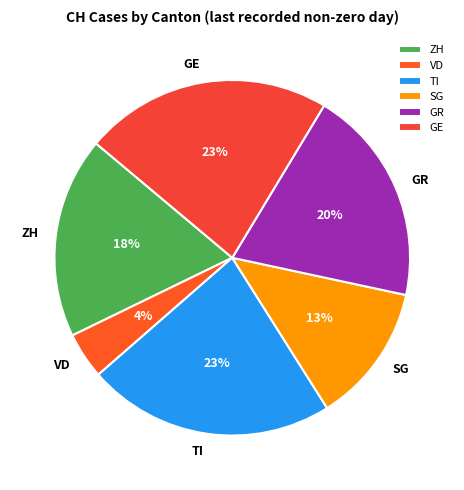

How many slices are in this pie chart?

6